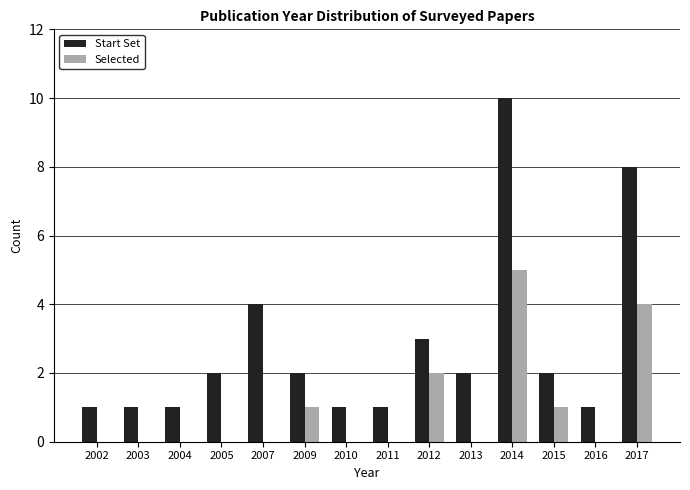

Between 2012 and 2013, which series saw the biggest shift?

Selected